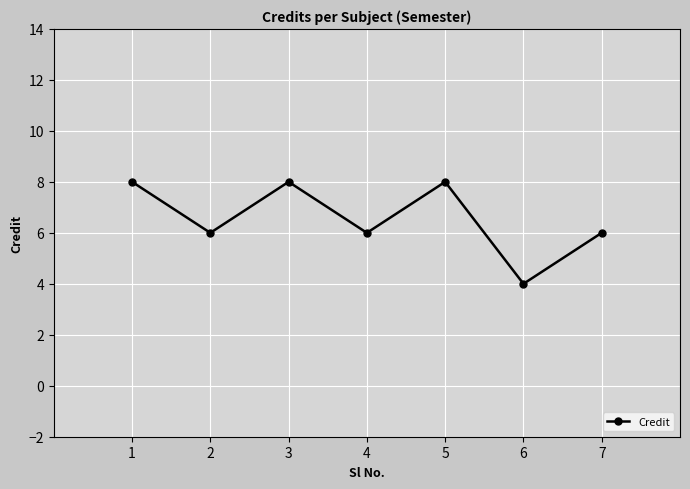

What is the value of the 1st point from the left?

8